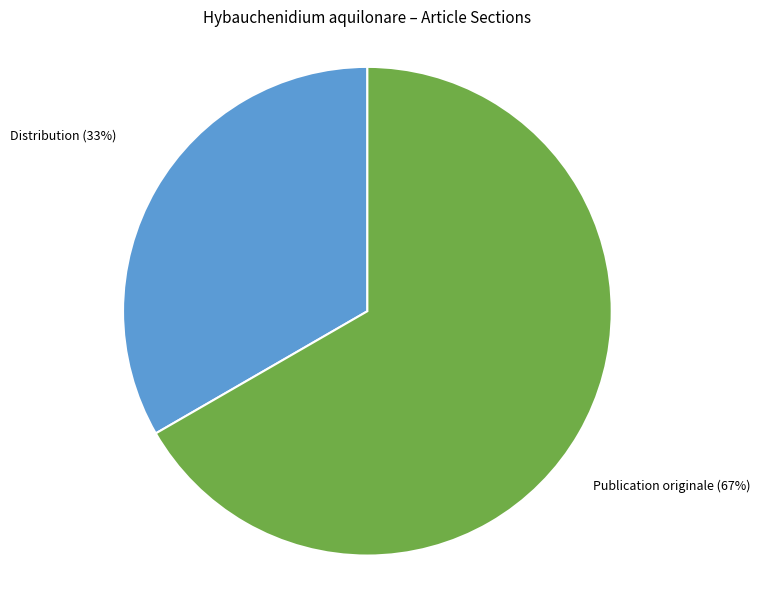

True or false: Distribution accounts for 33% of the total.

True